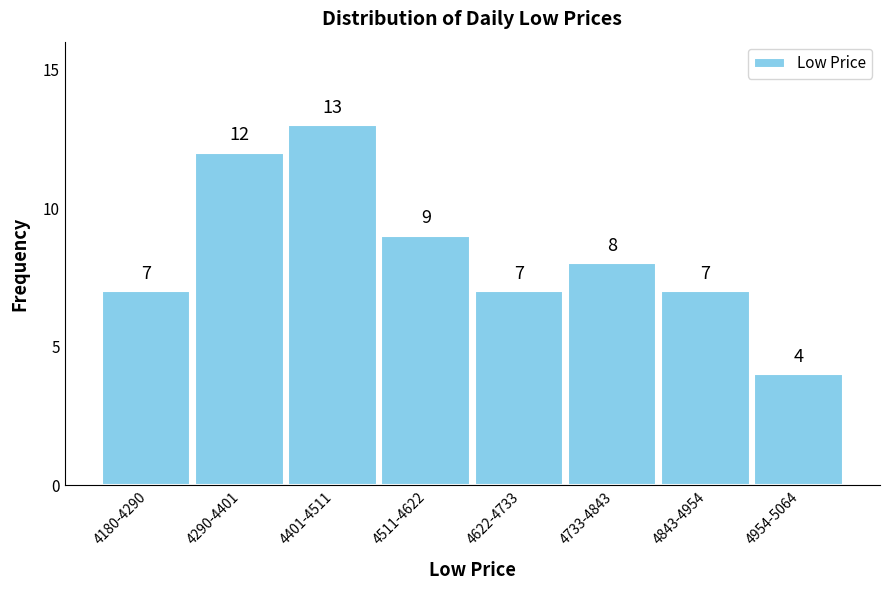

Reading left to right, transcribe all the data shown in this chart.

7	12	13	9	7	8	7	4